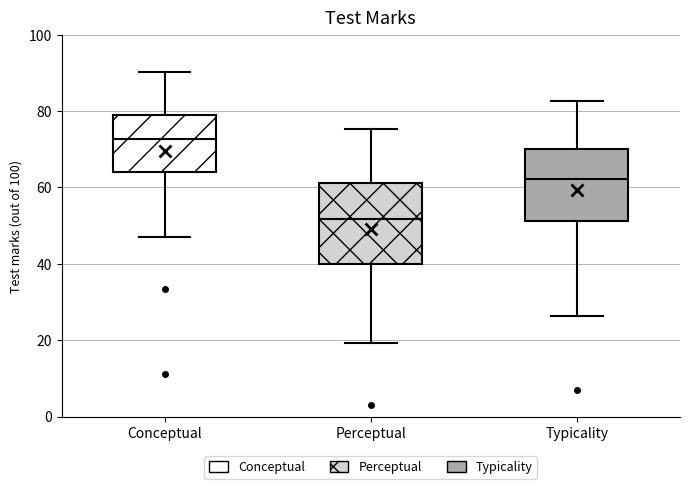

Where does the upper whisker of the box for Typicality end on the y-axis? The values are not printed on the chart, so give them approximately, as read against the axis.

82